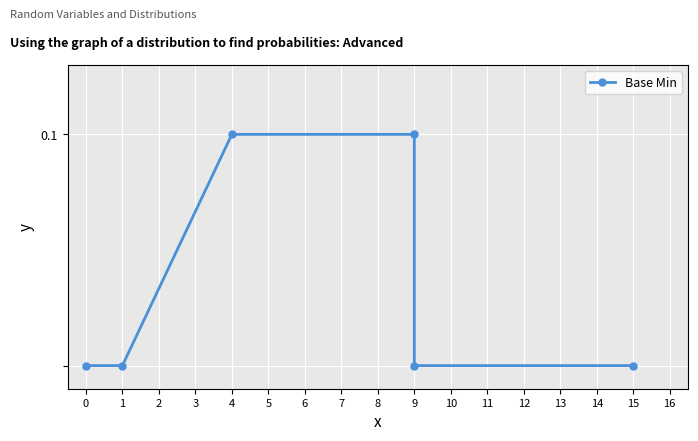

Reading right to left, list all the values displayed in this chart.

0.0	0.0	0.1	0.1	0.0	0.0